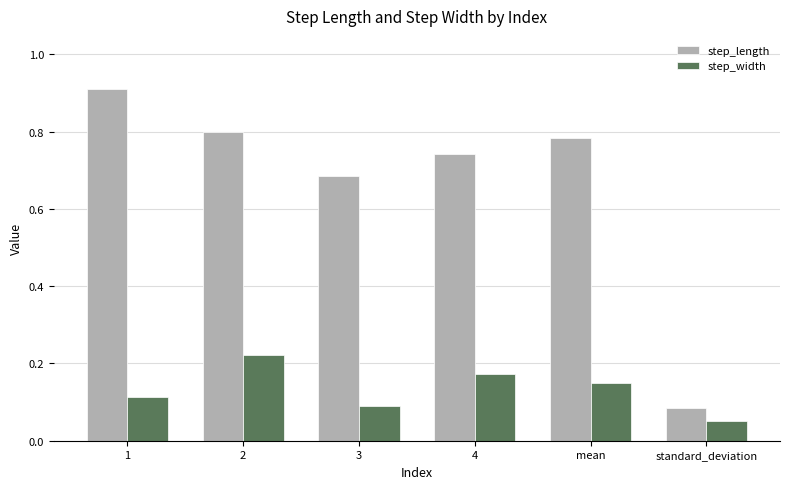

How many series are shown in this chart?

2